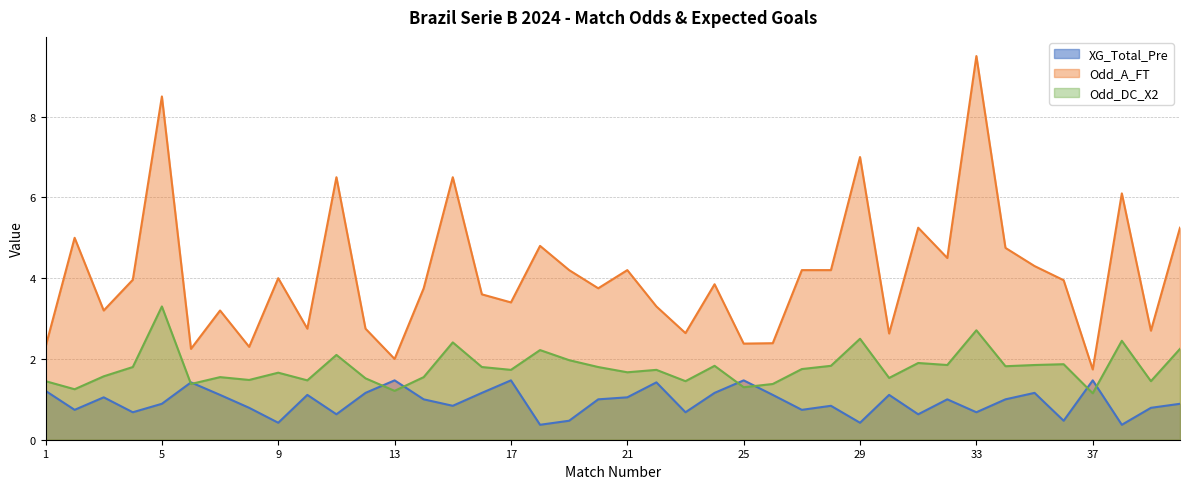

At 33, list the series in order from smallest to largest.

XG_Total_Pre, Odd_DC_X2, Odd_A_FT